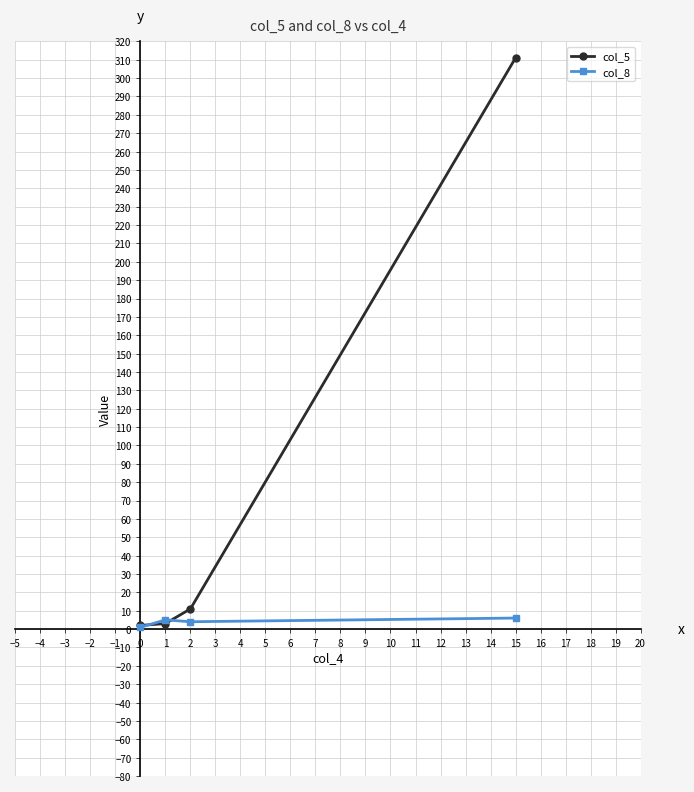

What is the greatest value displayed?

311